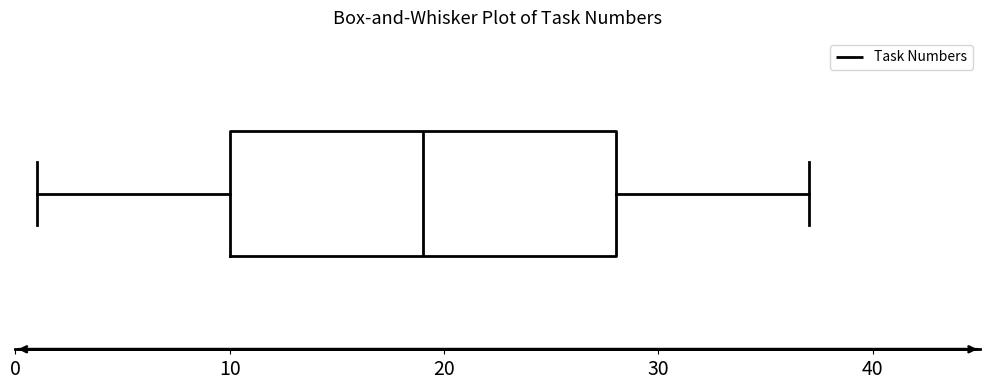

Read this box plot against the x-axis: the position of the median line, the range covered by the box, and the ends of both whiskers. The values are not printed on the chart, so give them approximately, as read against the axis.

median 19, box 10 to 28, whiskers 1 to 37